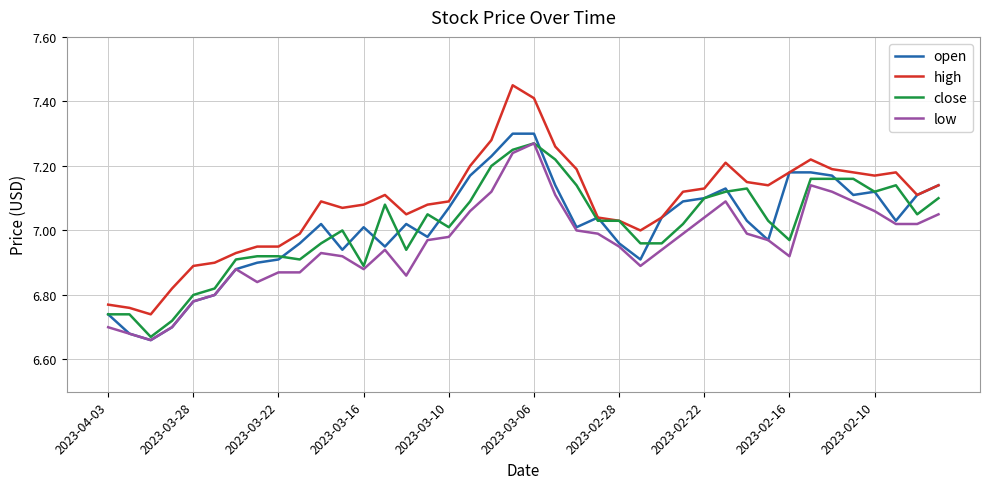

What is the difference between the maximum and minimum values in the low series?

0.6